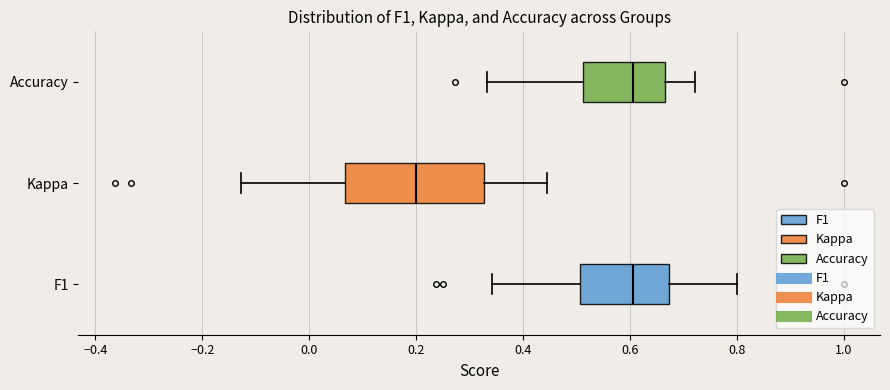

Where does the left whisker of the box for Accuracy end on the x-axis? The values are not printed on the chart, so give them approximately, as read against the axis.

0.34